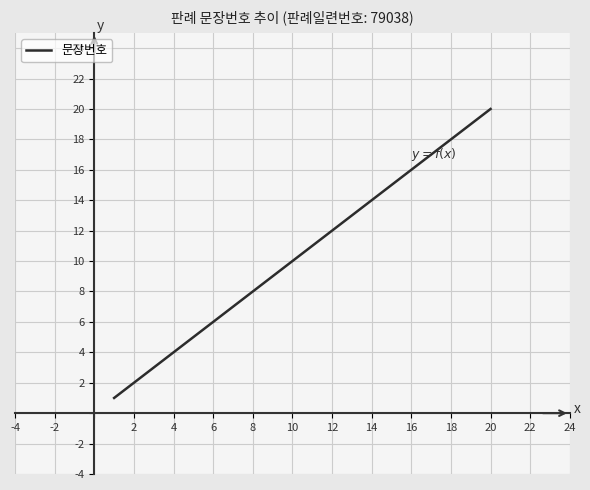

What is the difference between the maximum and minimum values?

19